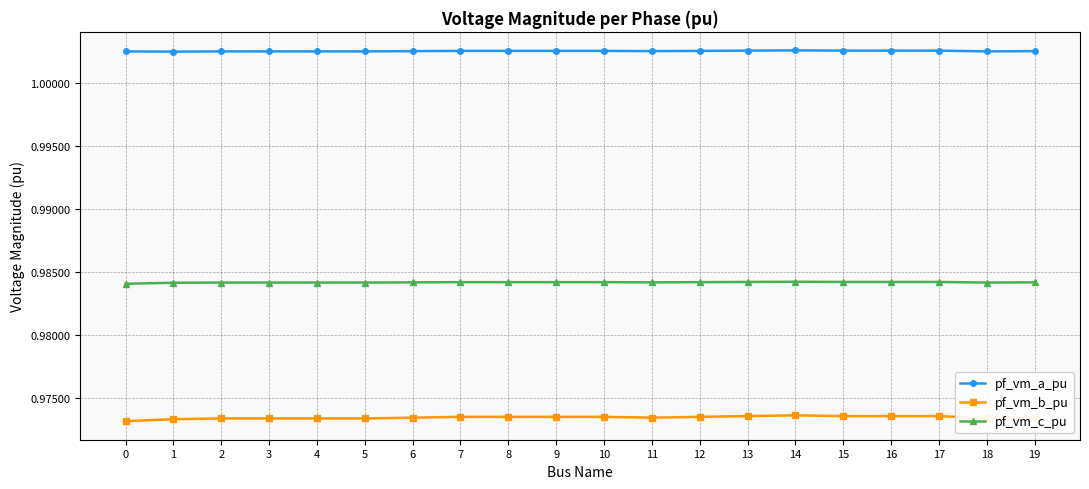

Is it true that pf_vm_c_pu equals 0.3 at 18?

False